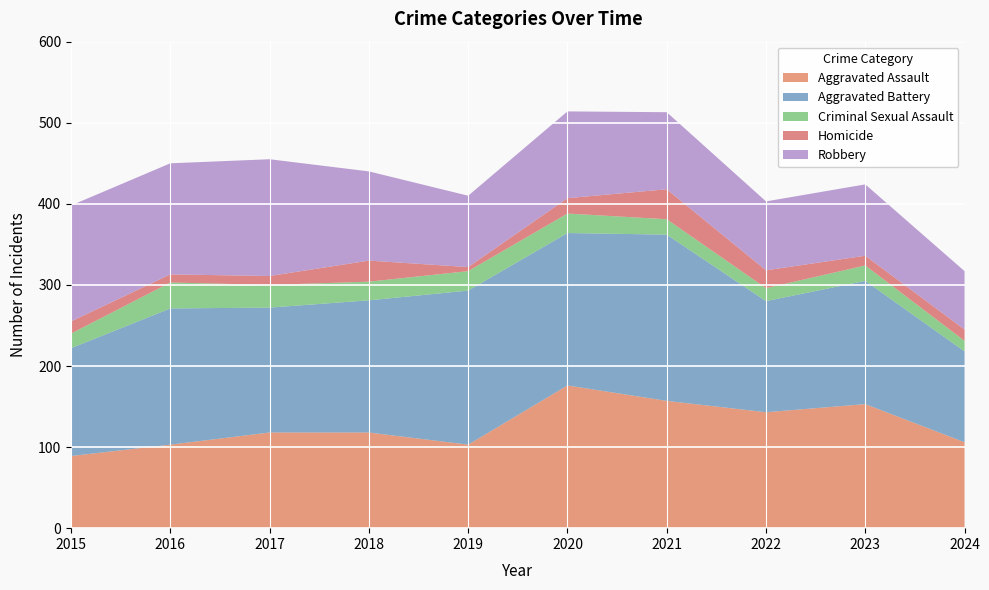

Reading left to right, list all the values displayed in this chart.

Aggravated Assault: 2015=89	2016=103	2017=118	2018=118	2019=103	2020=176	2021=157	2022=143	2023=153	2024=106
Aggravated Battery: 2015=133	2016=168	2017=154	2018=163	2019=190	2020=188	2021=205	2022=137	2023=152	2024=112
Criminal Sexual Assault: 2015=18	2016=32	2017=28	2018=23	2019=24	2020=24	2021=19	2022=16	2023=19	2024=13
Homicide: 2015=15	2016=10	2017=11	2018=26	2019=5	2020=19	2021=37	2022=22	2023=12	2024=14
Robbery: 2015=143	2016=137	2017=144	2018=110	2019=88	2020=107	2021=95	2022=85	2023=88	2024=72